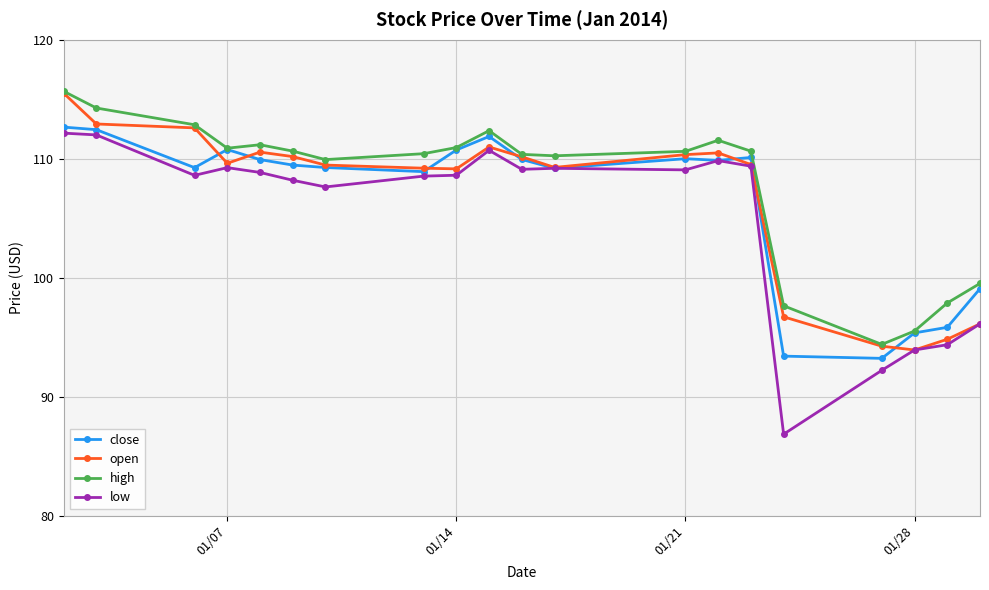

At how many categories does at least one series exceed 91?

20